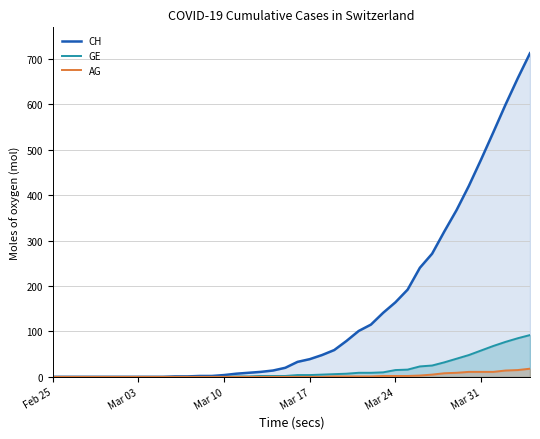

How many lines are shown in the chart?

3